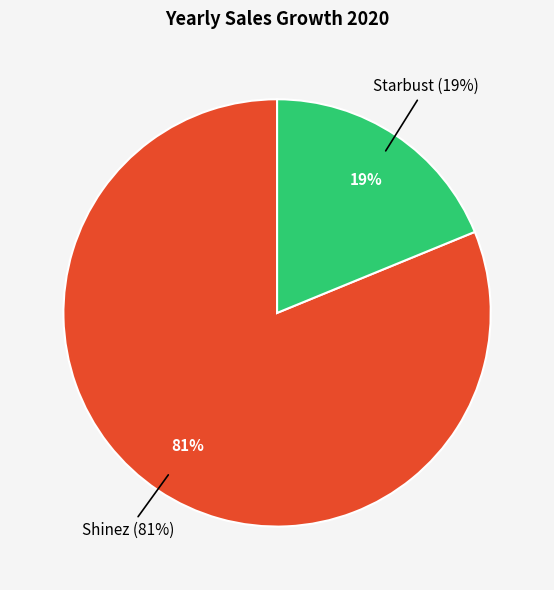

Which category accounts for the majority?

Shinez